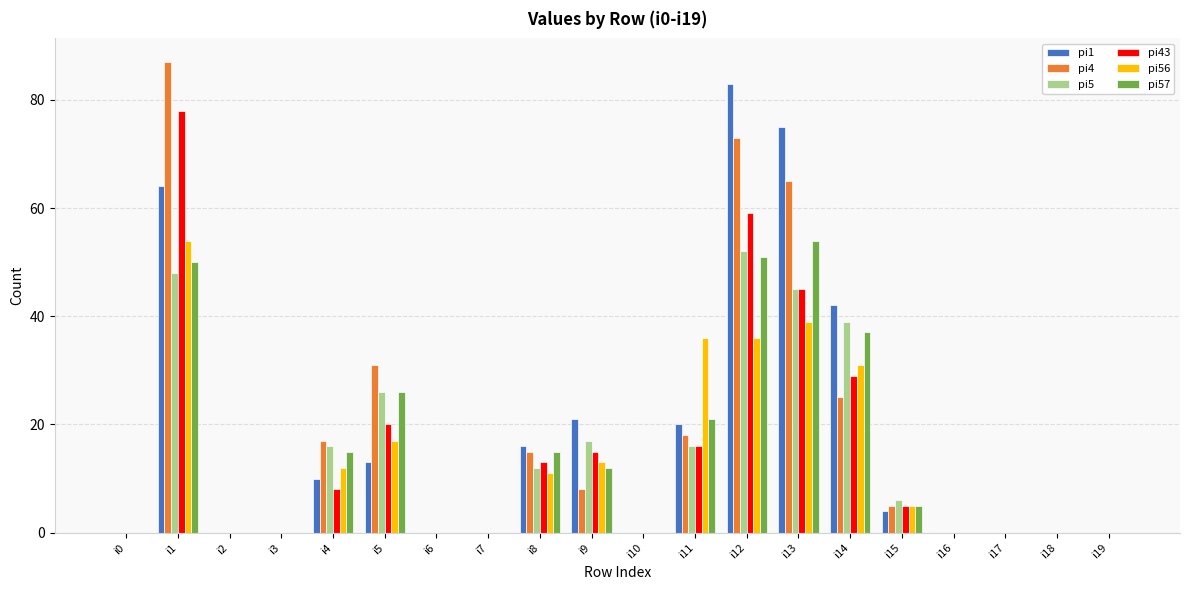

True or false: pi57 has a value of 33 at i3.

False